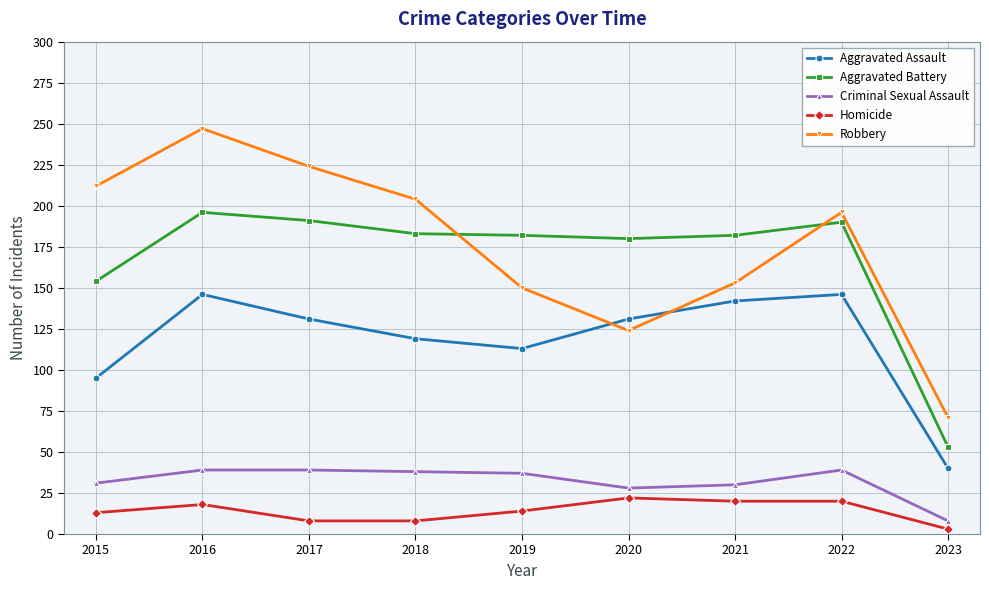

Rank the categories by Robbery value from lowest to highest.

2023, 2020, 2019, 2021, 2022, 2018, 2015, 2017, 2016